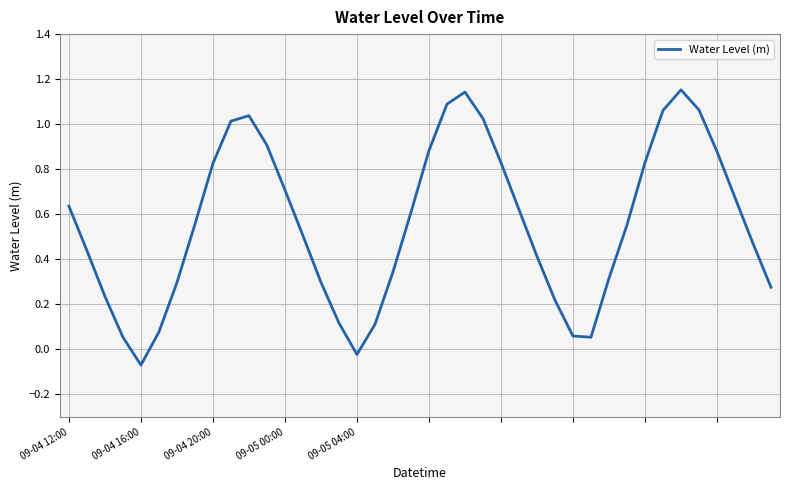

Where does the data first go above 0?

09-04 12:00